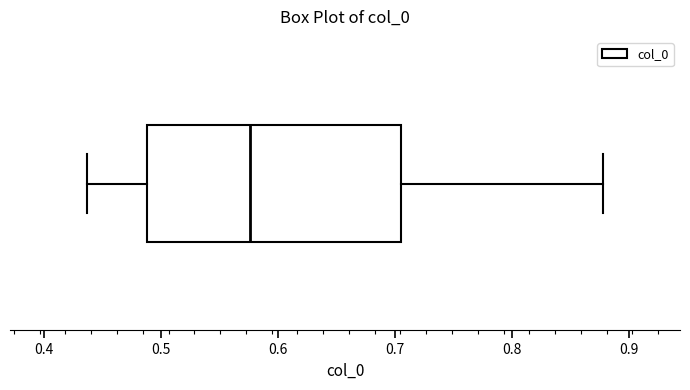

Transcribe this box plot: give where the median line is, the range the box spans, and where the two whiskers end, as read against the x-axis. The values are not printed on the chart, so give them approximately, as read against the axis.

median 0.58, box 0.49 to 0.71, whiskers 0.44 to 0.88